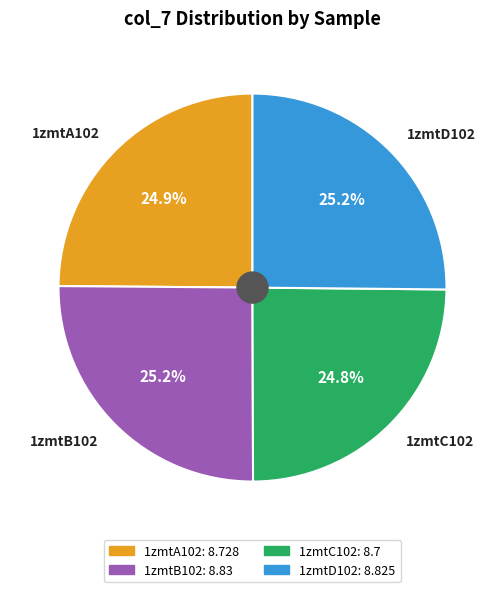

How many segments does this pie chart have?

4